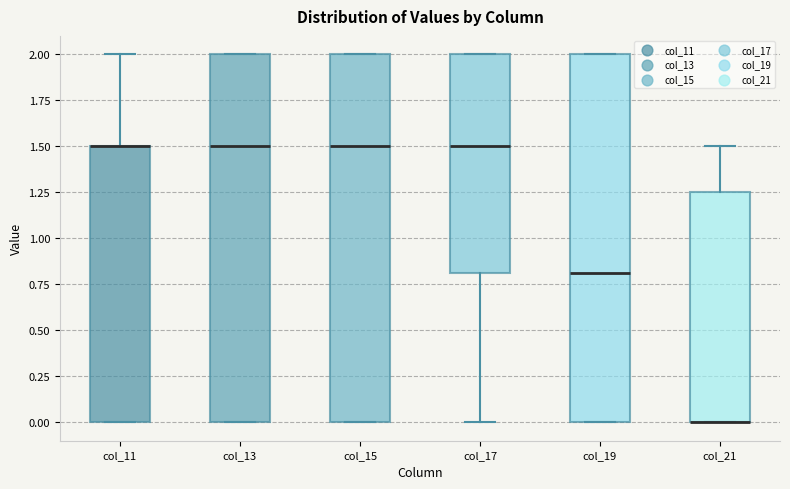

Where is the upper edge of the box for col_17 on the y-axis? The values are not printed on the chart, so give them approximately, as read against the axis.

2.00